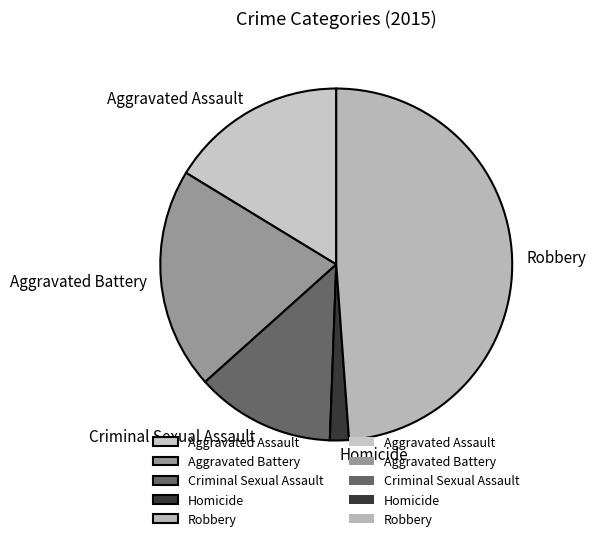

Combined, do Criminal Sexual Assault and Aggravated Battery account for over 50%?

No